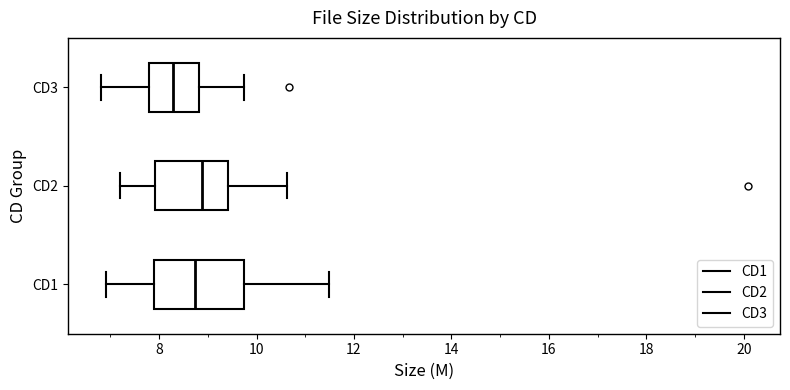

Reading bottom to top, transcribe this box plot: for each box, give where its median line is, the range the box spans, and where its two whiskers end, as read against the x-axis. The values are not printed on the chart, so give them approximately, as read against the axis.

CD1: median 8.8, box 8.0 to 9.8, whiskers 7.0 to 11.4
CD2: median 8.8, box 8.0 to 9.4, whiskers 7.2 to 10.6
CD3: median 8.2, box 7.8 to 8.8, whiskers 6.8 to 9.8